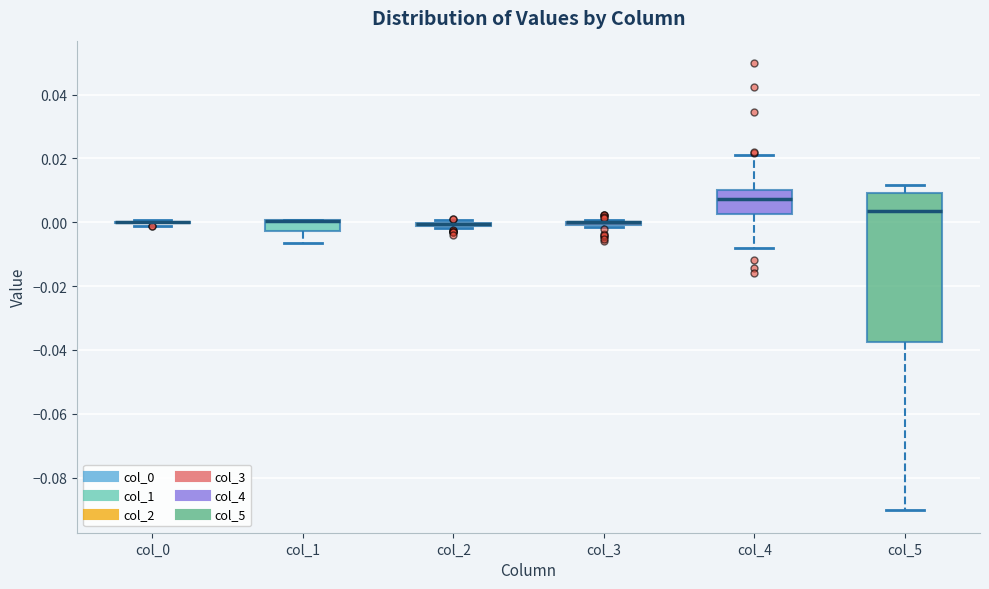

Which box is the tallest, from its lower edge to its upper edge?

col_5